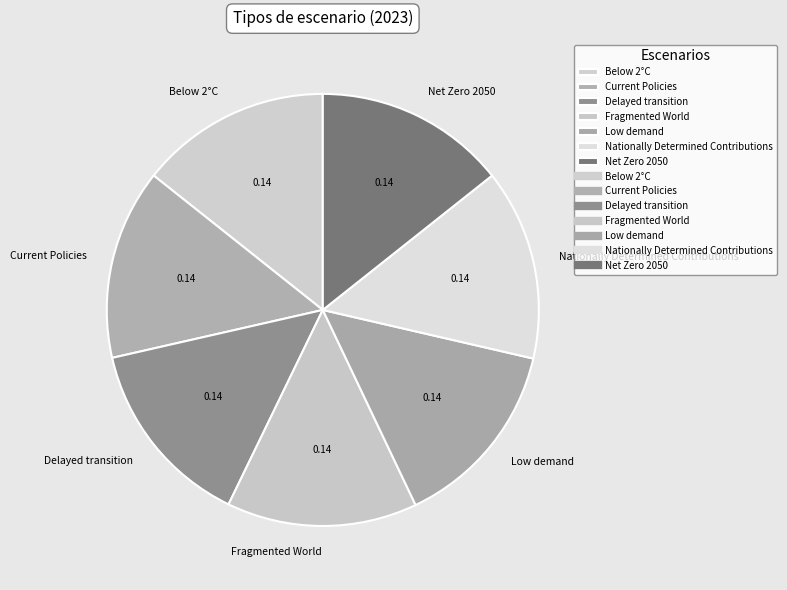

Combined, do Nationally Determined Contributions and Fragmented World account for over 50%?

No